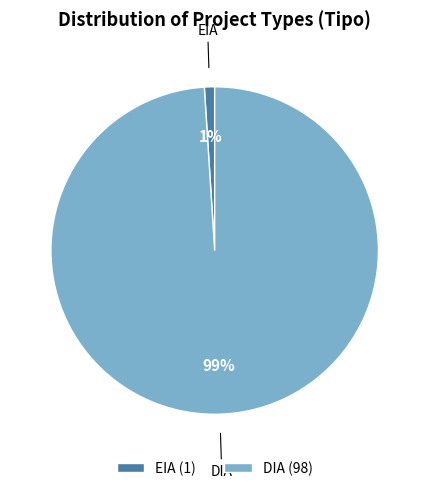

True or false: DIA accounts for 90% of the total.

False